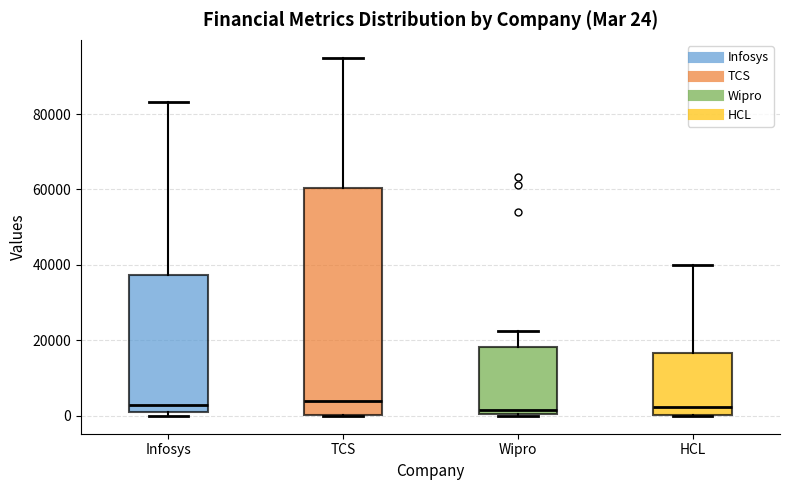

Which box is the tallest, from its lower edge to its upper edge?

TCS